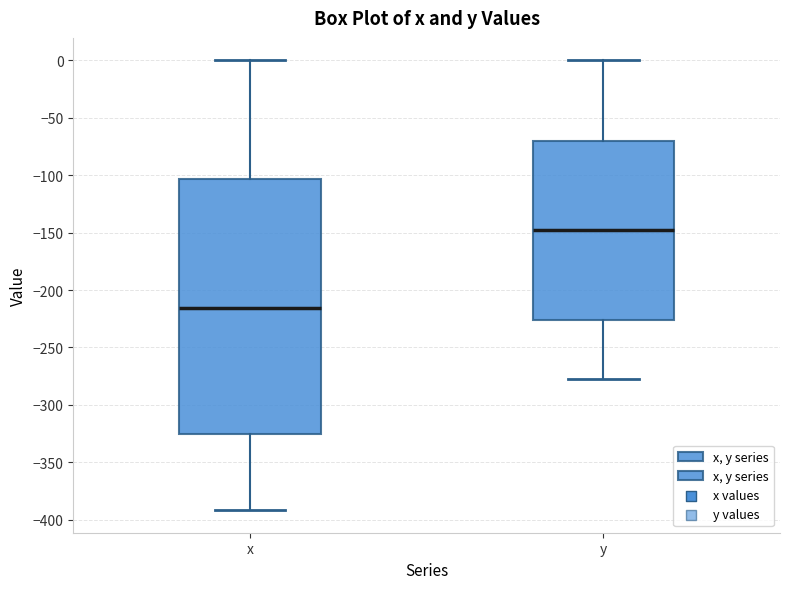

Where is the upper edge of the box for x on the y-axis? The values are not printed on the chart, so give them approximately, as read against the axis.

-105